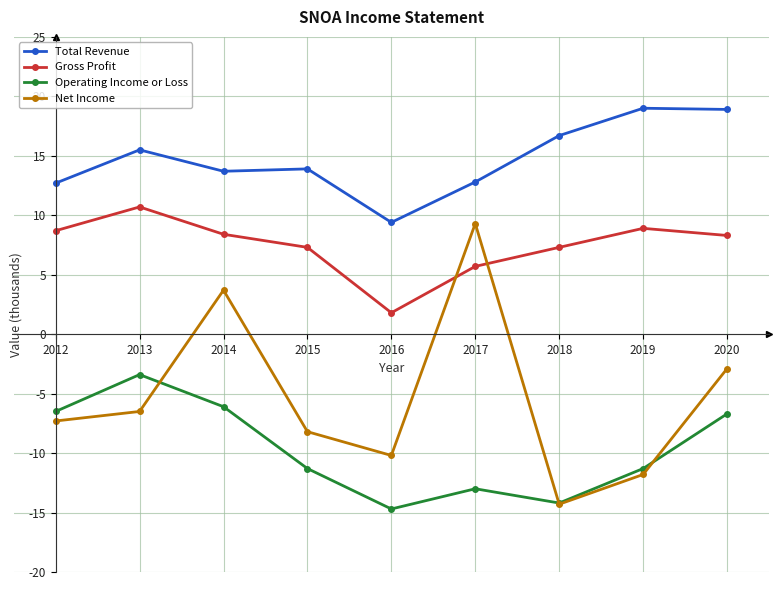

What are all the series names shown in the legend?

Total Revenue, Gross Profit, Operating Income or Loss, Net Income